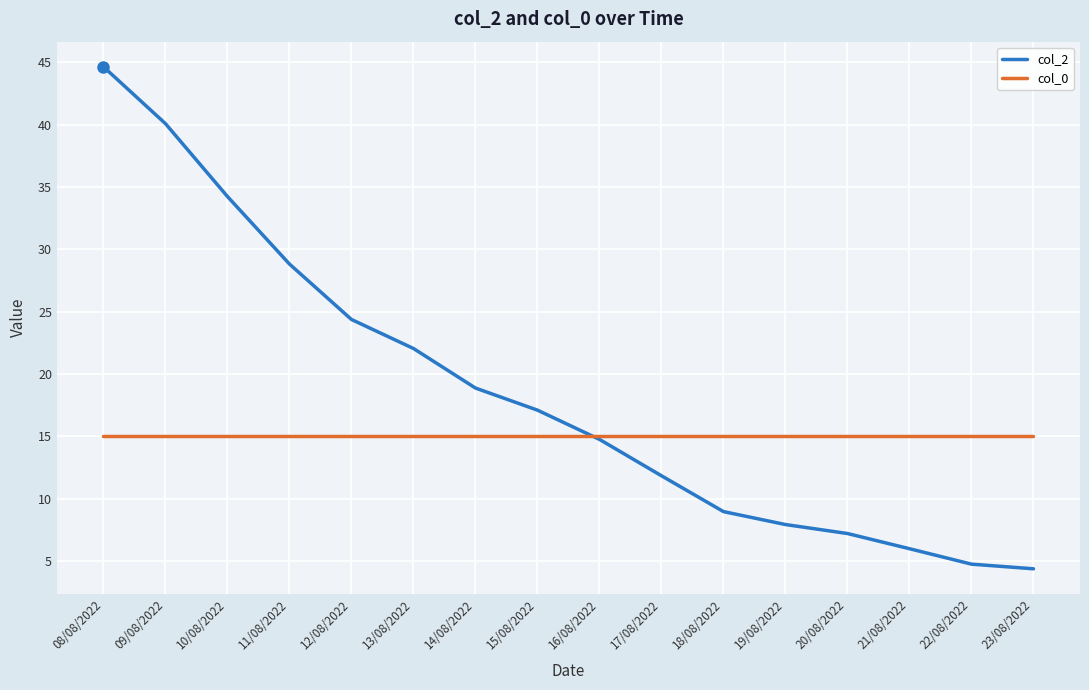

What is the smallest value displayed?

4.4